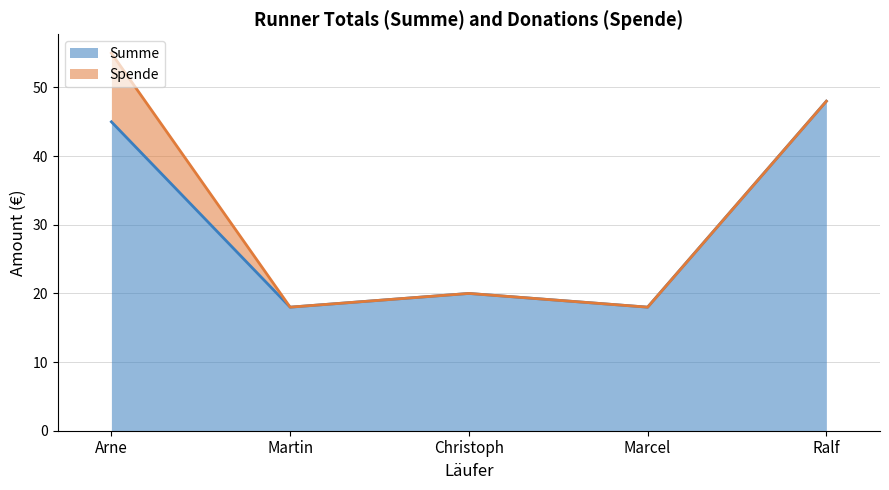

List the labels in order of value, largest first.

Ralf, Arne, Christoph, Martin, Marcel